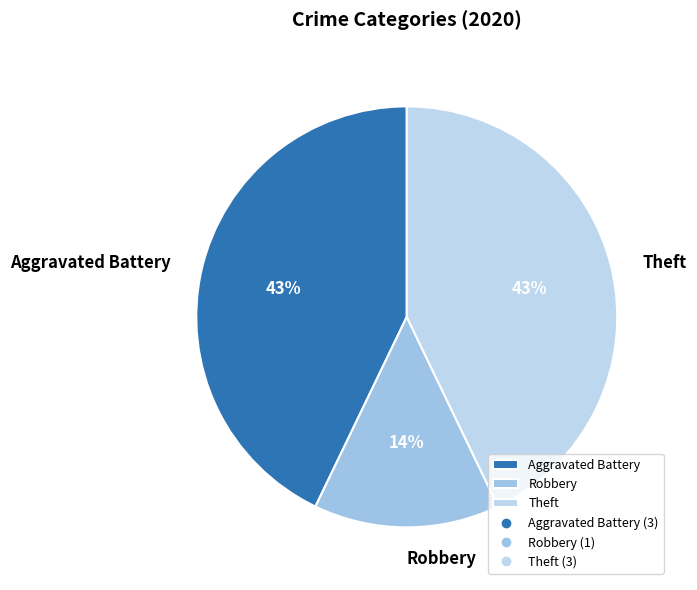

To the nearest percent, what portion does Aggravated Battery represent?

43%